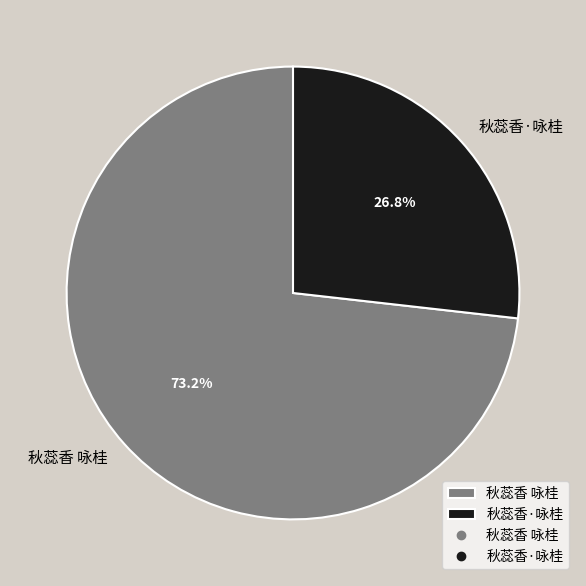

How much of the chart is everything except 秋蕊香·咏桂?

73.2%